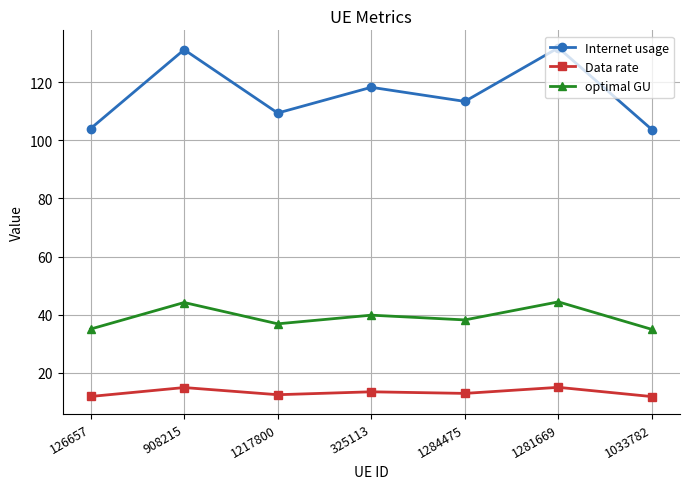

Is the value of Data rate at 908215 greater than the value of optimal GU at 1281669?

No